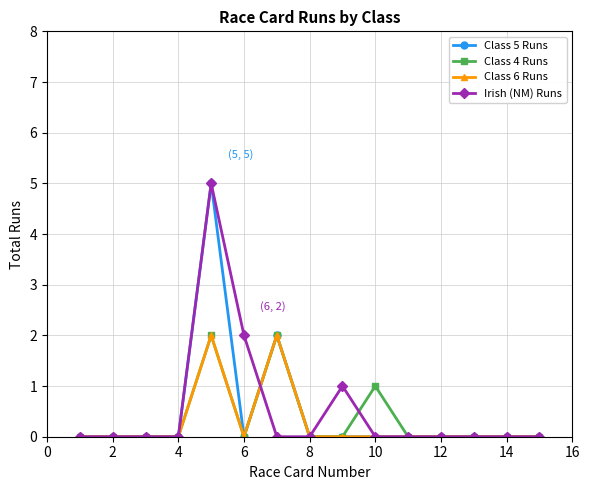

How many Class 5 Runs values are between 0 and 1?

13